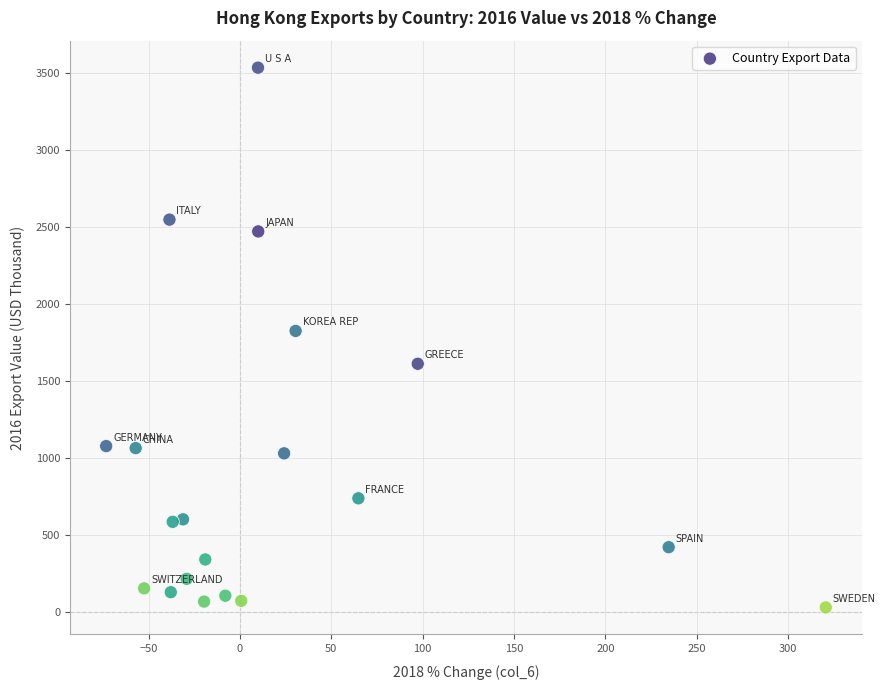

What Y value in the scatter plot is closest to 1782?

1825.0